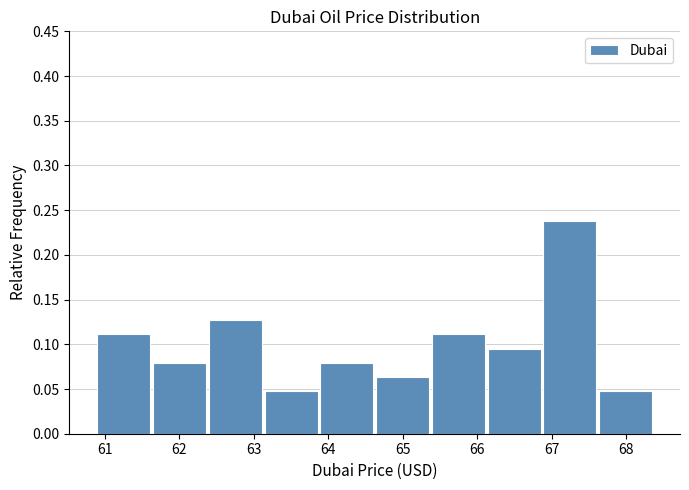

Over which range of the x-axis is the bar tallest?

66.9 to 67.6